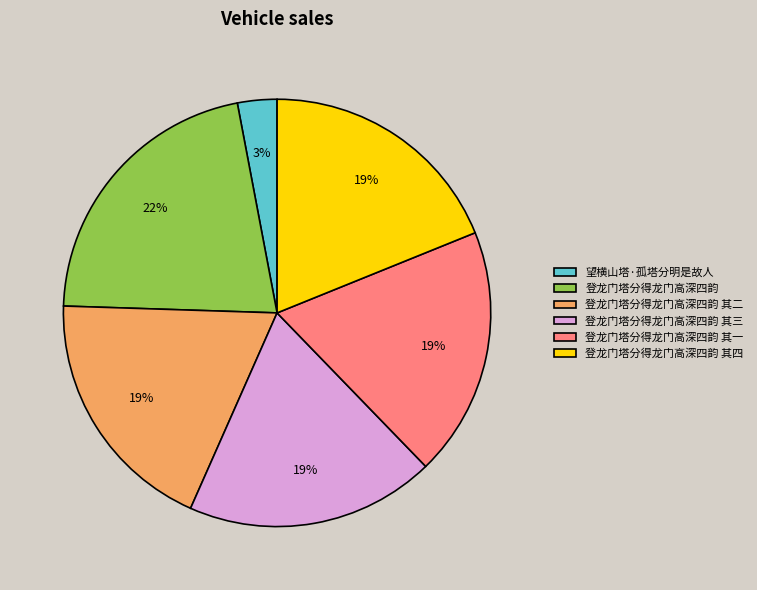

To the nearest percent, what portion does 登龙门塔分得龙门高深四韵 represent?

22%